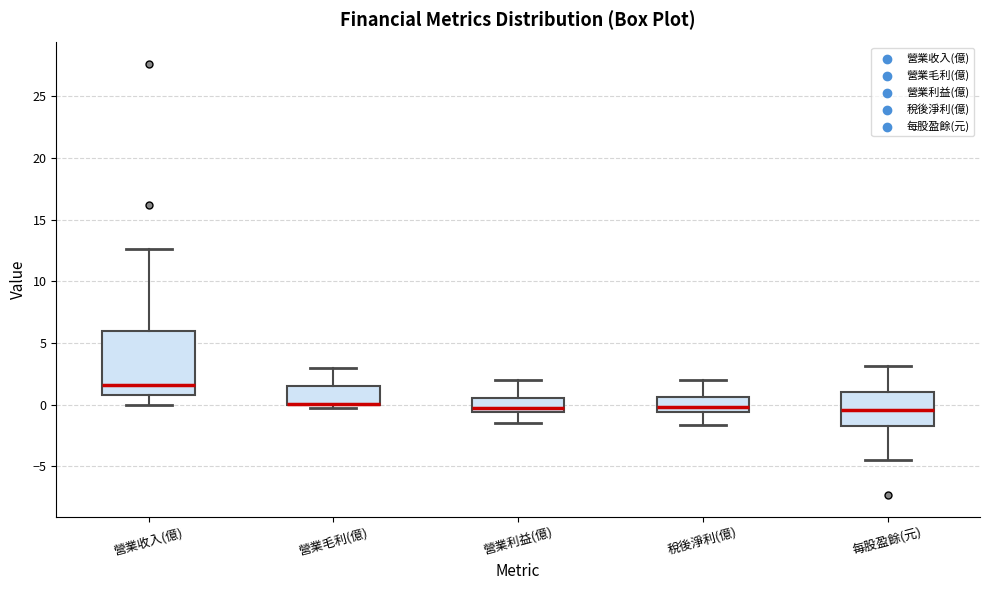

Reading left to right, transcribe this box plot: for each box, give where its median line is, the range the box spans, and where its two whiskers end, as read against the y-axis. The values are not printed on the chart, so give them approximately, as read against the axis.

營業收入(億): median 1.5, box 1.0 to 6.0, whiskers 0.0 to 12.5
營業毛利(億): median 0.0 (drawn on the box's lower edge), box 0.0 to 1.5, whiskers -0.5 to 3.0
營業利益(億): median 0.0, box -0.5 to 0.5, whiskers -1.5 to 2.0
稅後淨利(億): median 0.0, box -0.5 to 0.5, whiskers -1.5 to 2.0
每股盈餘(元): median -0.5, box -1.5 to 1.0, whiskers -4.5 to 3.0